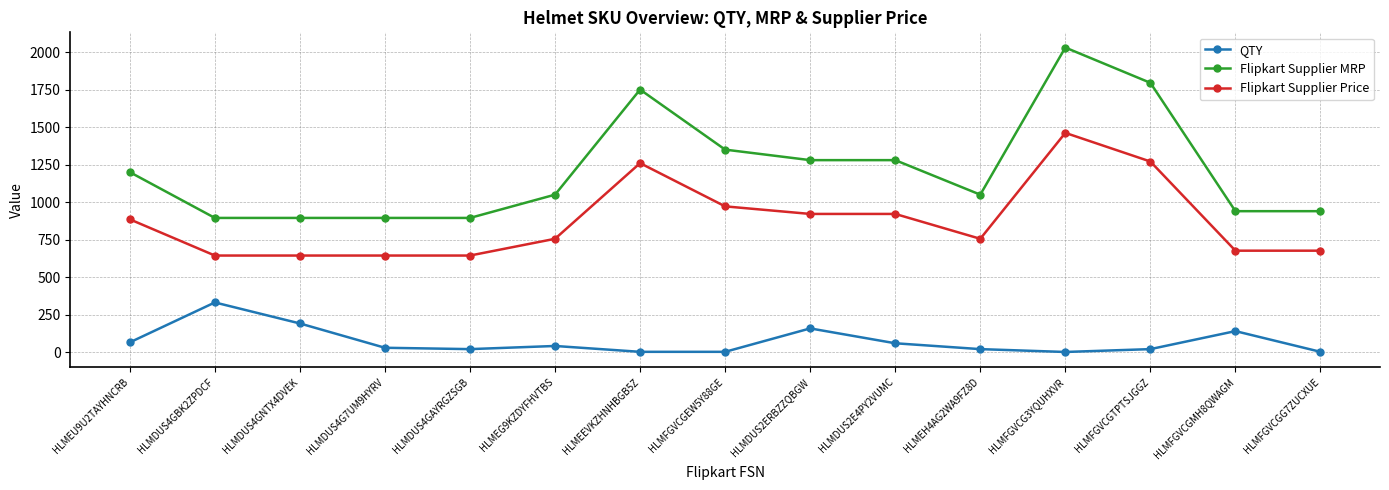

What is the total value across all series at HLMEG9KZDYFHVTBS?

1848.0